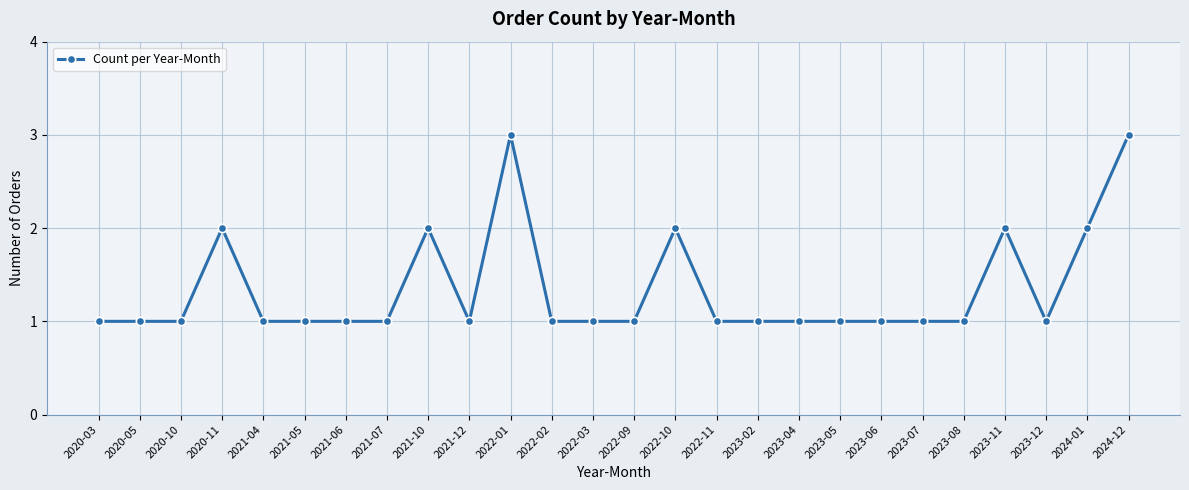

What is the change in value from 2020-10 to 2021-10?

+1